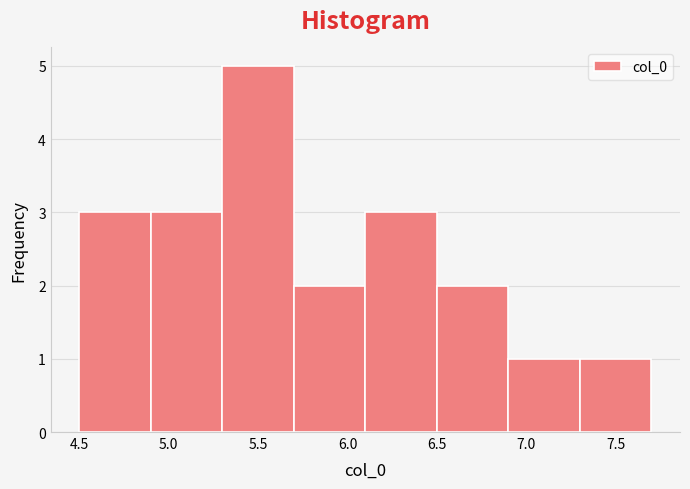

Which range on the x-axis has the tallest bar?

5.3 to 5.7